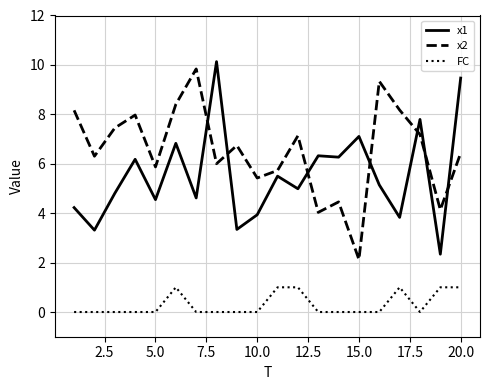

Which series has the largest total across all categories?

x2